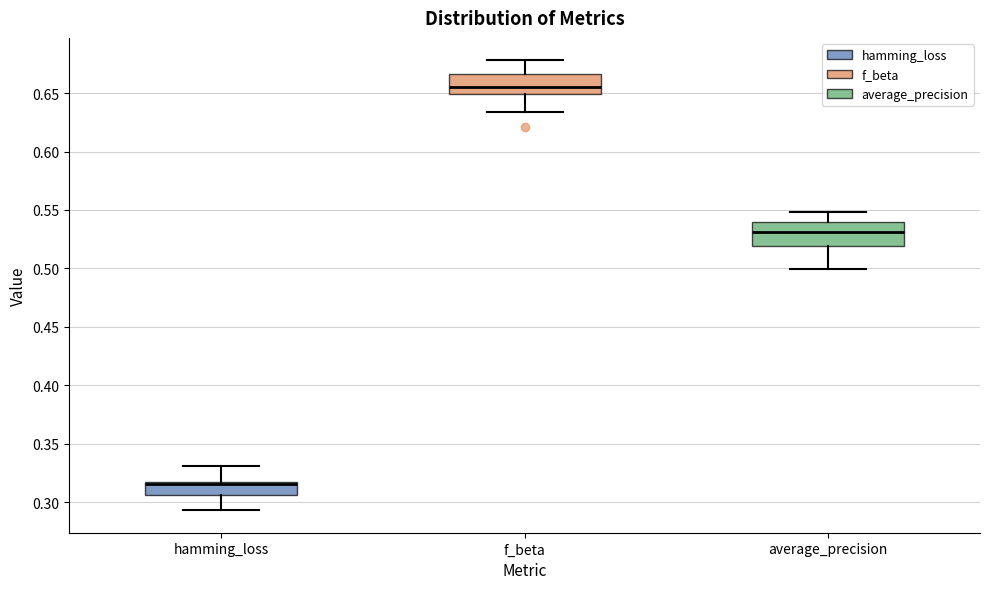

Which box has the highest median line?

f_beta